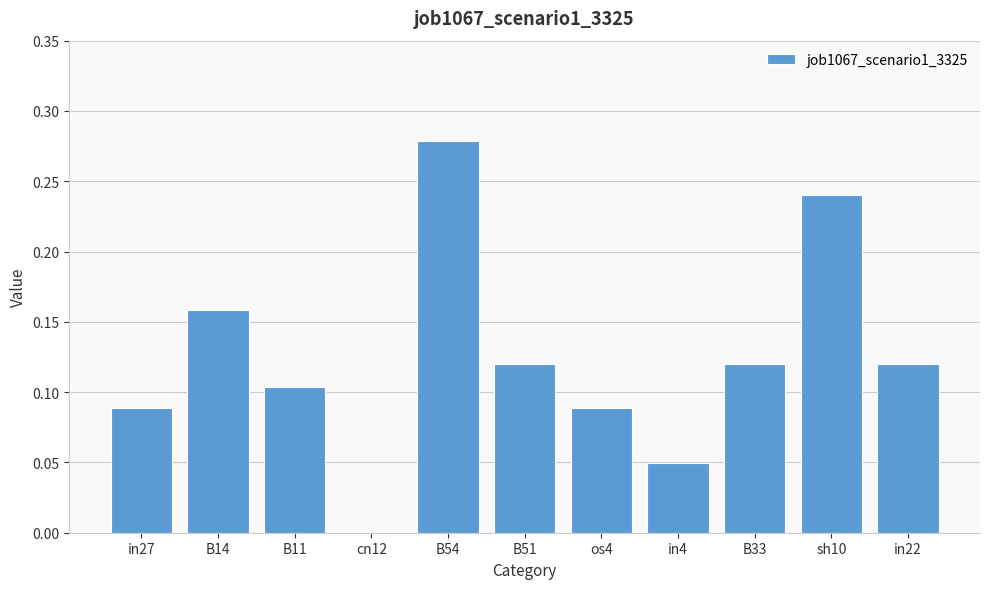

What is the change in value from cn12 to os4?

+0.1